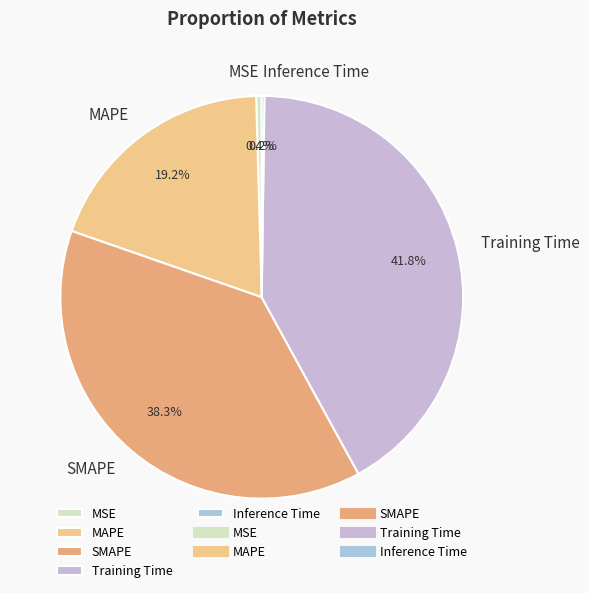

To the nearest percent, what is the difference between the Training Time and MAPE slice percentages?

23%